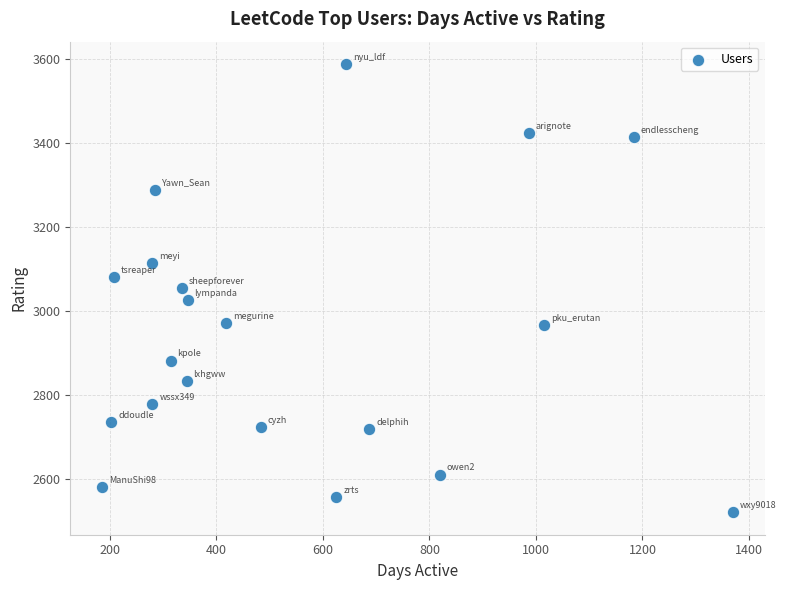

What is the range of Y values (max minus min)?

1067